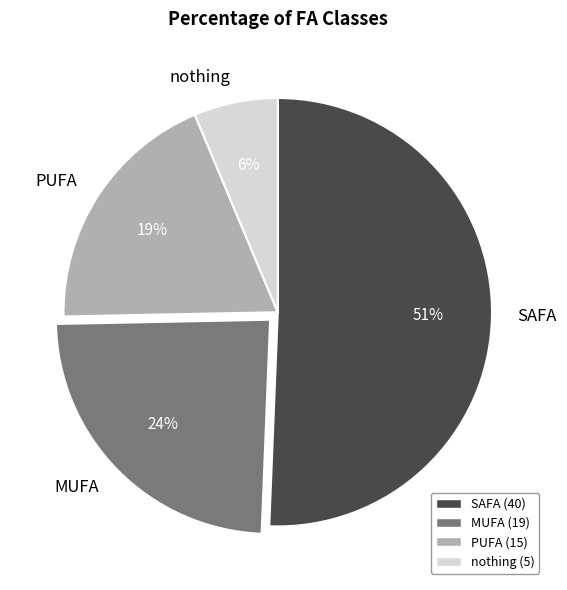

What percentage is the MUFA slice, to the nearest percent?

24%